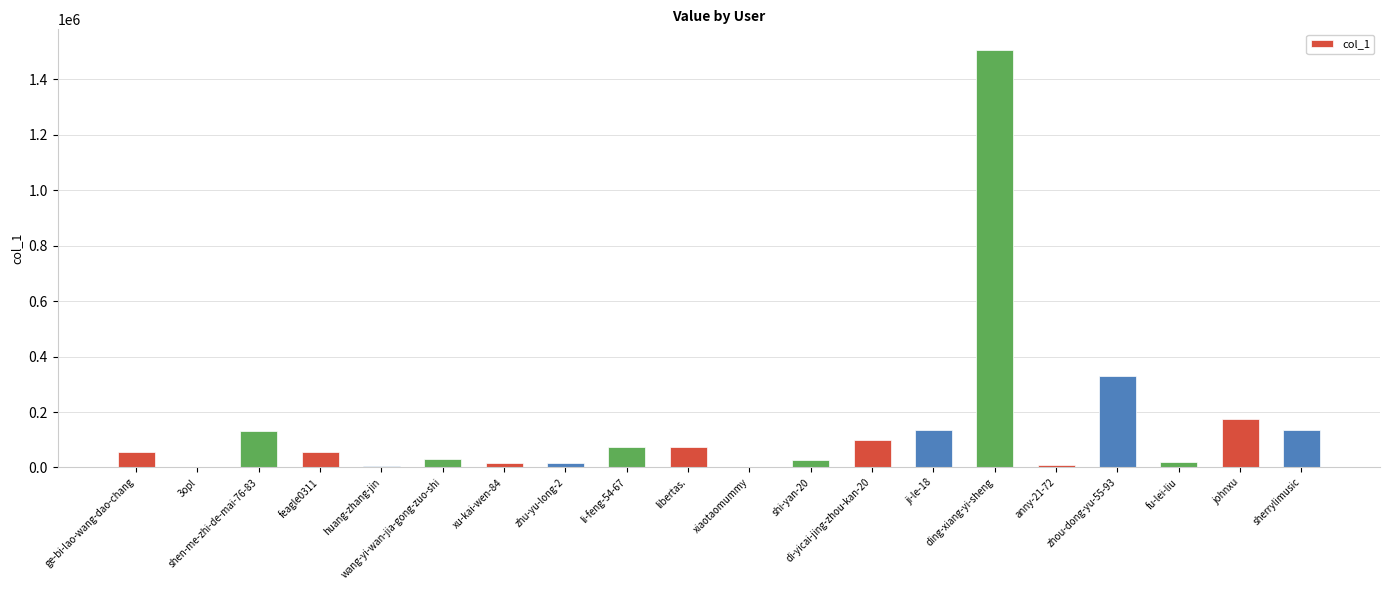

At which category does the chart reach its peak across all series?

ding-xiang-yi-sheng